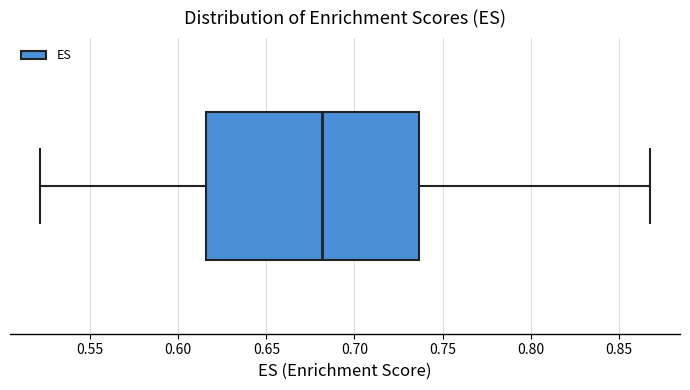

Read this box plot against the x-axis: the position of the median line, the range covered by the box, and the ends of both whiskers. The values are not printed on the chart, so give them approximately, as read against the axis.

median 0.680, box 0.615 to 0.735, whiskers 0.520 to 0.870